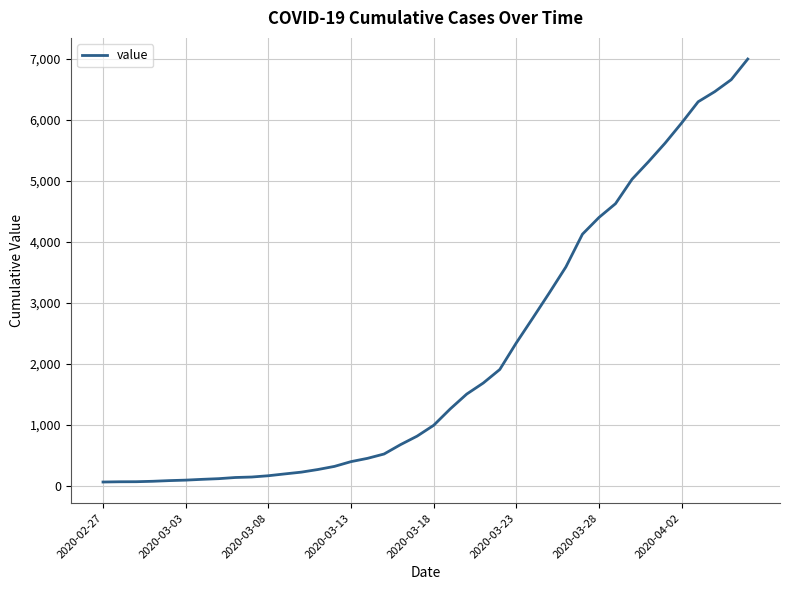

What is the greatest value displayed?

6995